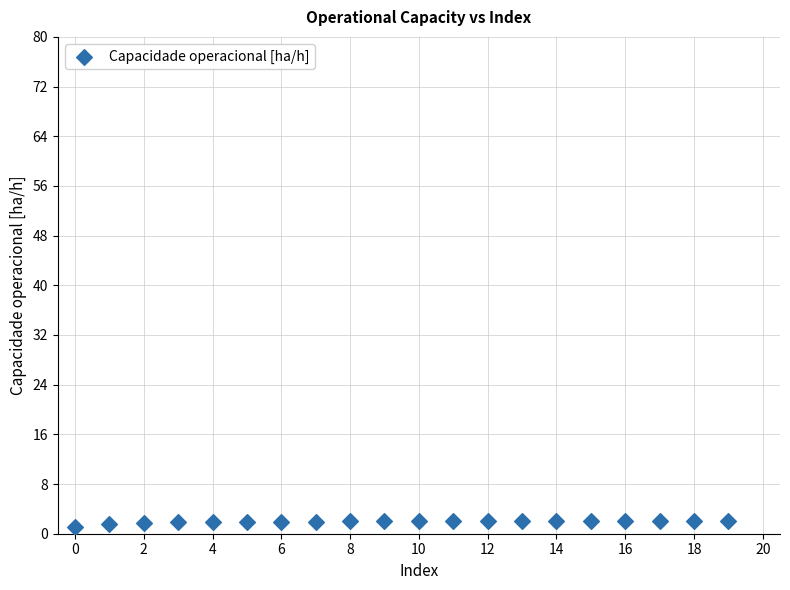

What is the range of Y values (max minus min)?

1.0